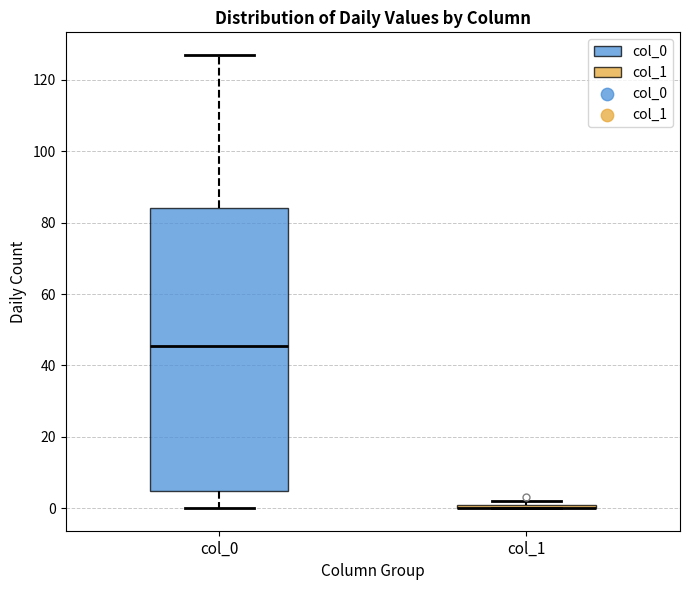

Where is the upper edge of the box for col_0 on the y-axis? The values are not printed on the chart, so give them approximately, as read against the axis.

84